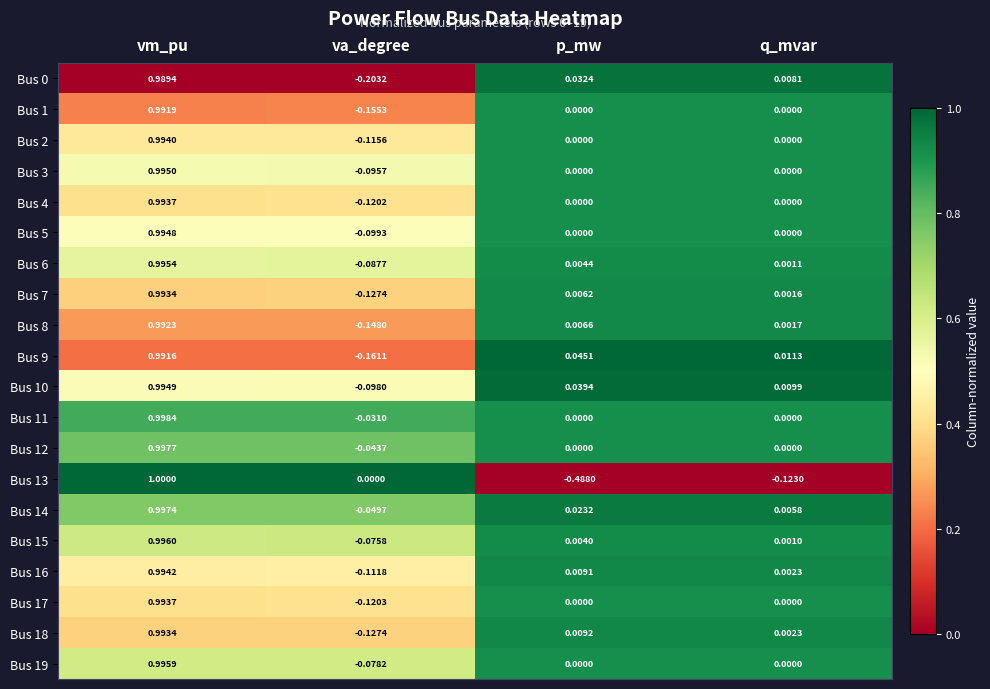

Count the number of data series in this chart.

20